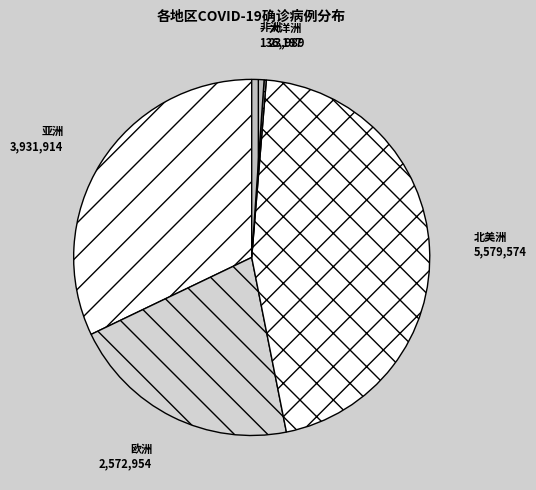

What is the largest slice in the pie chart?

北美洲